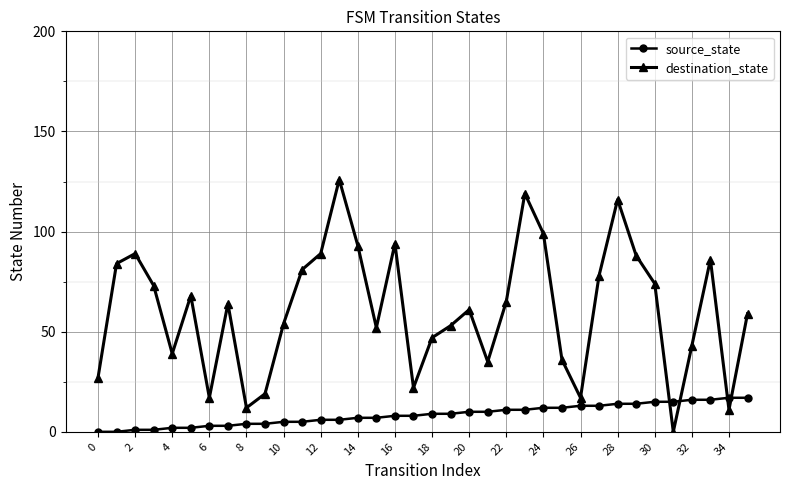

Is this an area chart (filled region under the line)?

No